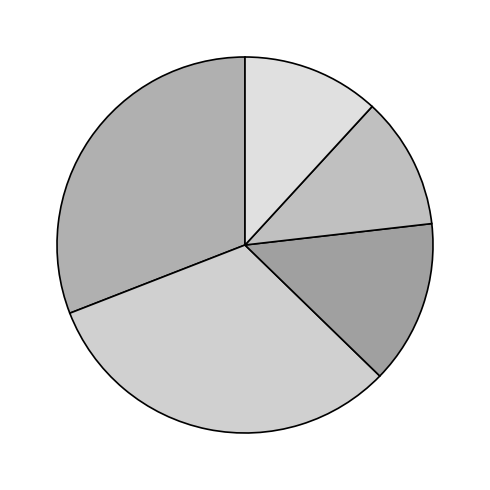

Is there a majority slice in this chart?

No